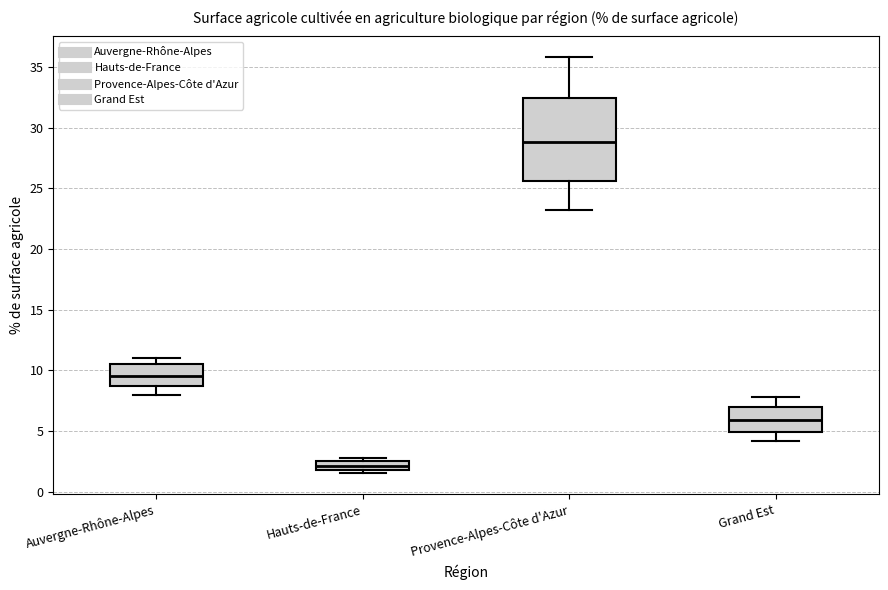

Comparing the boxes themselves (not the whiskers), which one is the tallest?

Provence-Alpes-Côte d'Azur